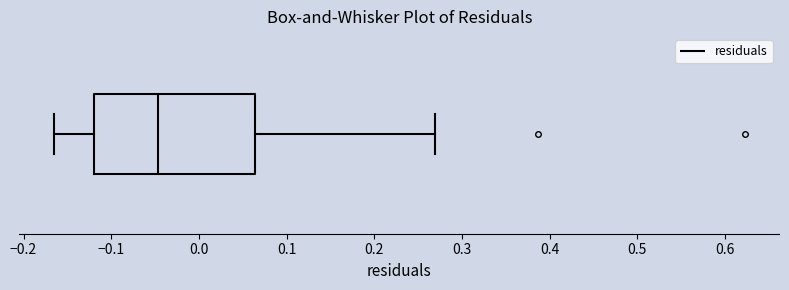

Read this box plot against the x-axis: the position of the median line, the range covered by the box, and the ends of both whiskers. The values are not printed on the chart, so give them approximately, as read against the axis.

median -0.05, box -0.12 to 0.06, whiskers -0.17 to 0.27